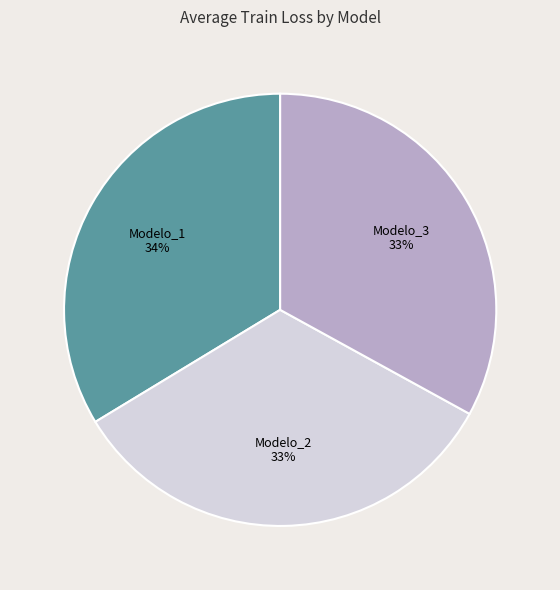

Is there any slice that represents more than half of the pie?

No